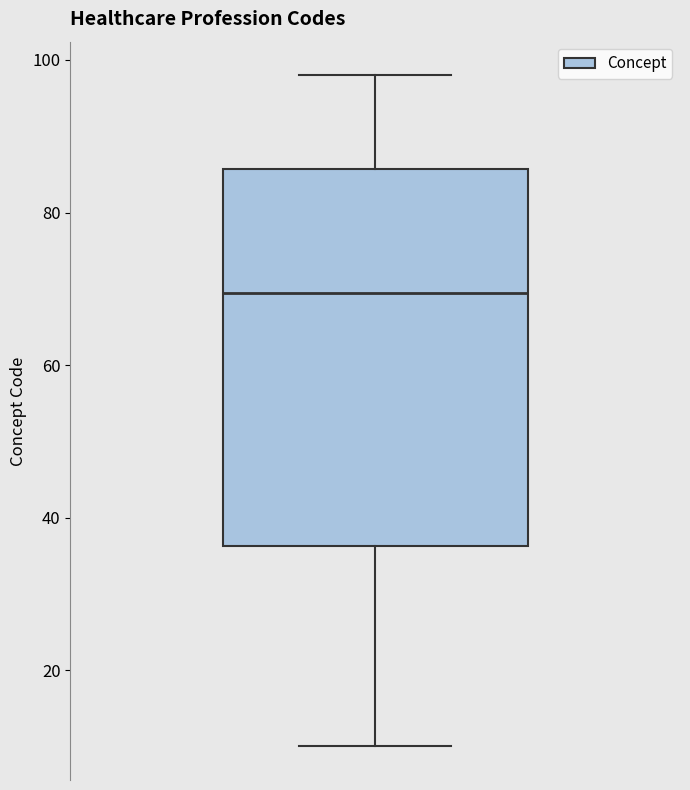

Read this box plot against the y-axis: the position of the median line, the range covered by the box, and the ends of both whiskers. The values are not printed on the chart, so give them approximately, as read against the axis.

median 70, box 36 to 86, whiskers 10 to 98